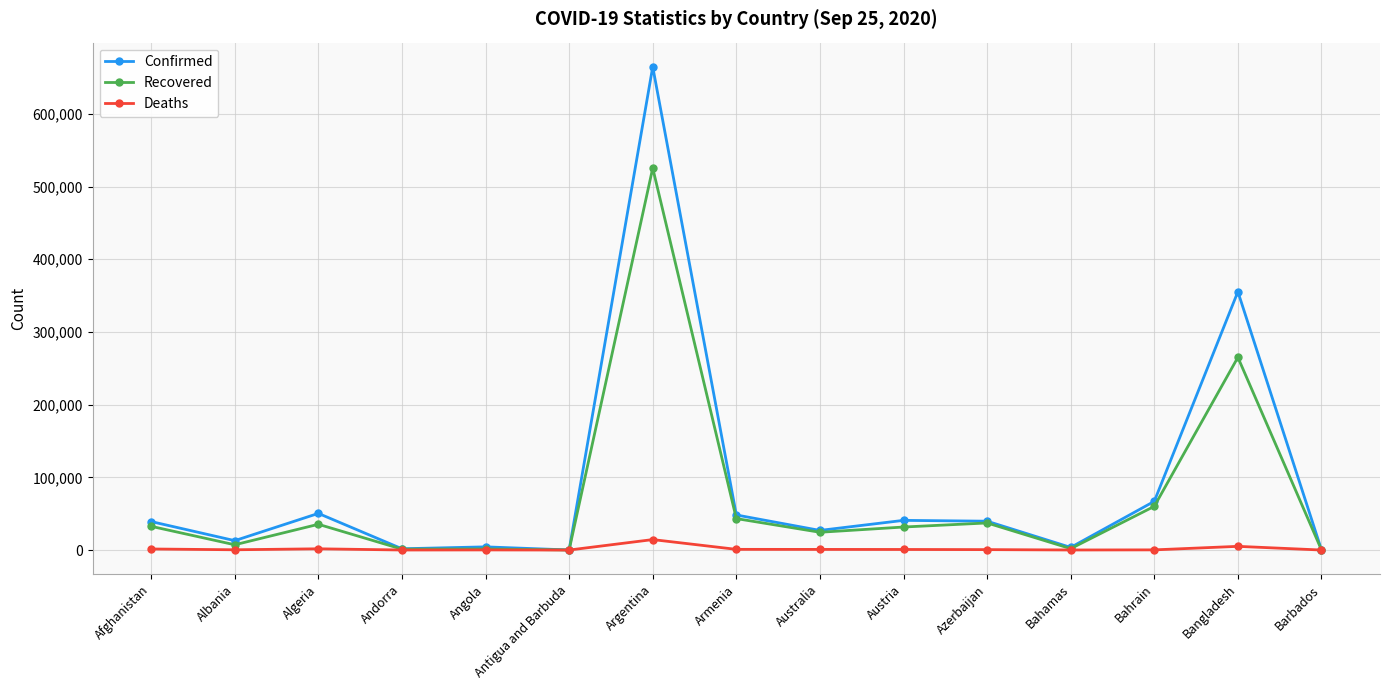

True or false: Recovered has more than 2 points higher than both neighbors.

True